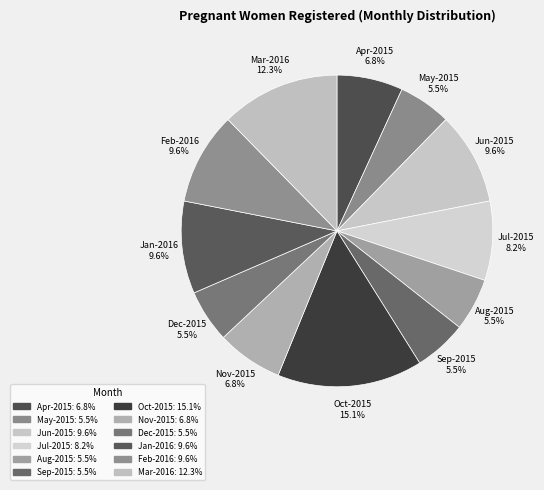

Which category has the biggest portion of the pie?

Oct-2015